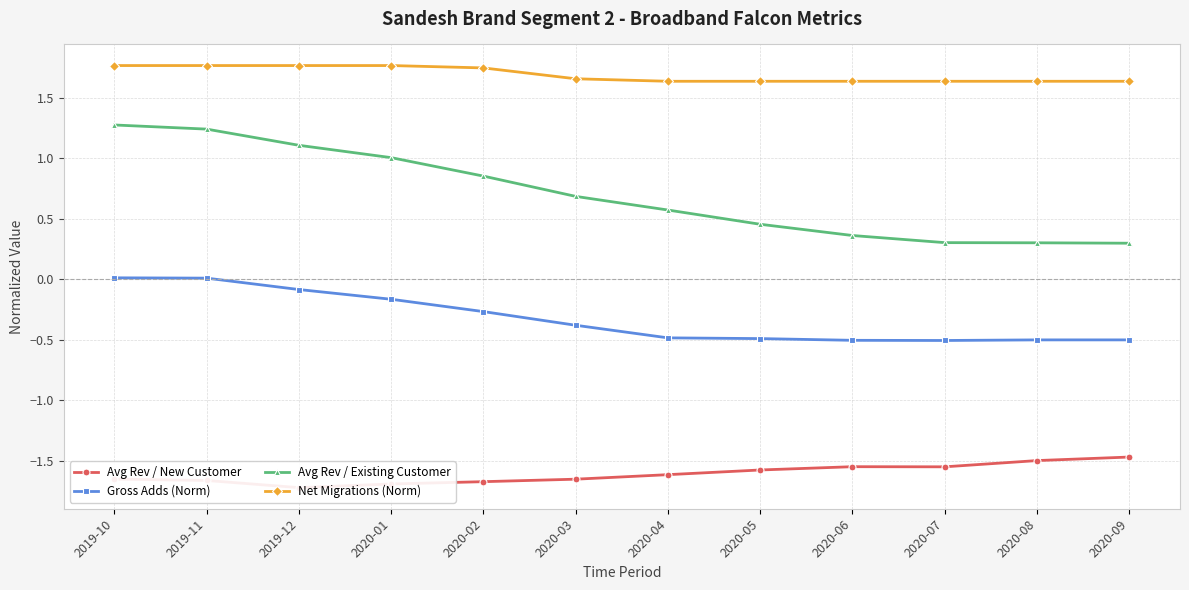

What is the difference between the highest and lowest values at 2019-10?

3.4